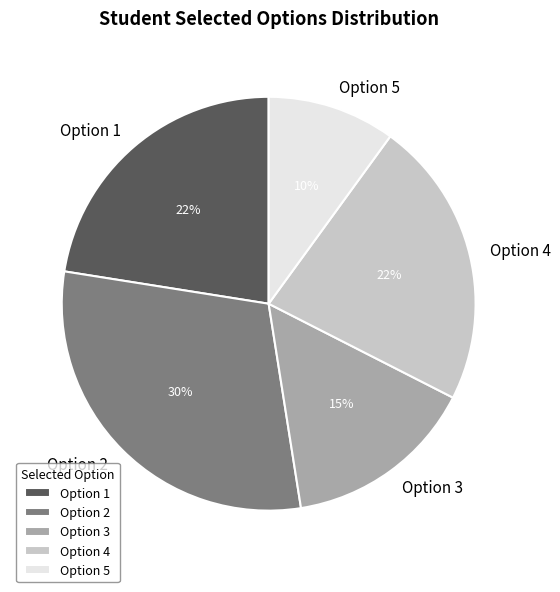

Which has a higher value, Option 4 or Option 2?

Option 2